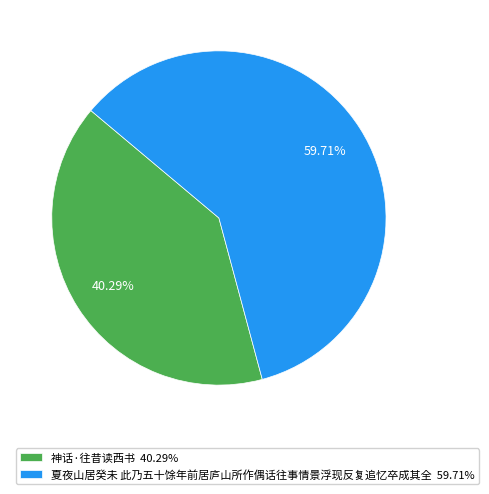

How many slices are in this pie chart?

2